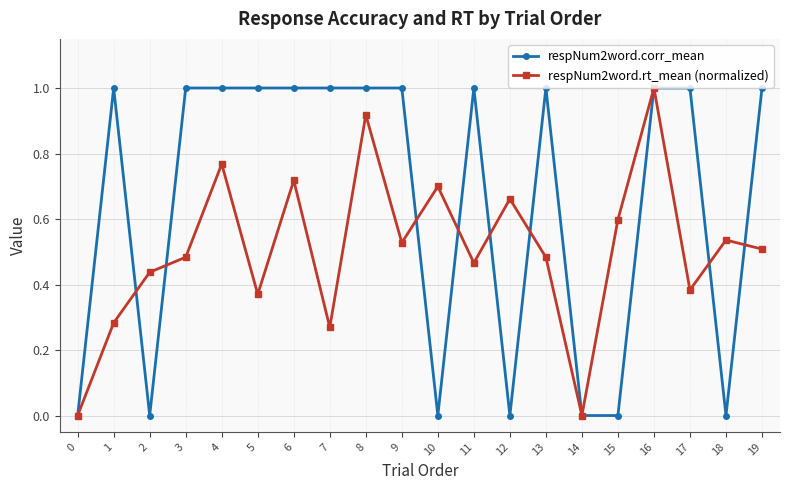

What is the total value across all series at 16?

2.0